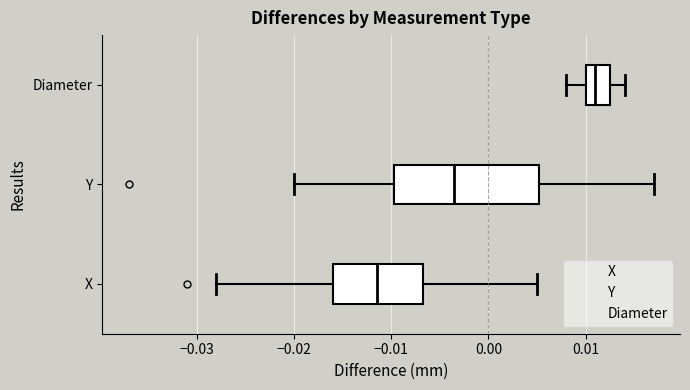

Reading bottom to top, transcribe this box plot: for each box, give where its median line is, the range the box spans, and where its two whiskers end, as read against the x-axis. The values are not printed on the chart, so give them approximately, as read against the axis.

X: median -0.011, box -0.016 to -0.007, whiskers -0.028 to 0.005
Y: median -0.003, box -0.010 to 0.005, whiskers -0.020 to 0.017
Diameter: median 0.011, box 0.010 to 0.013, whiskers 0.008 to 0.014